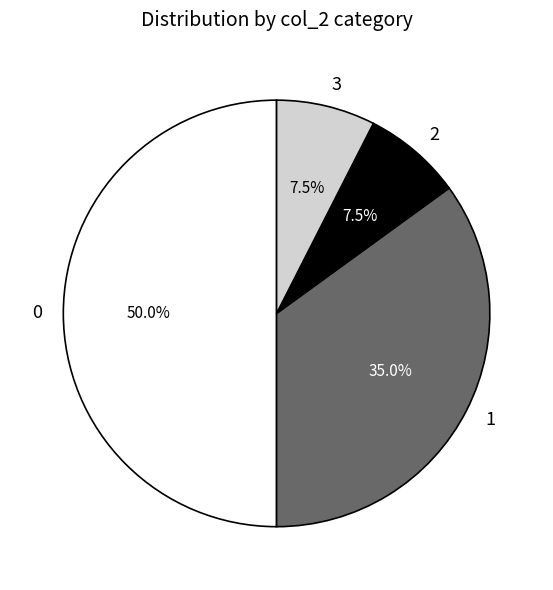

Do 0 and 2 together represent more than half of the pie?

Yes